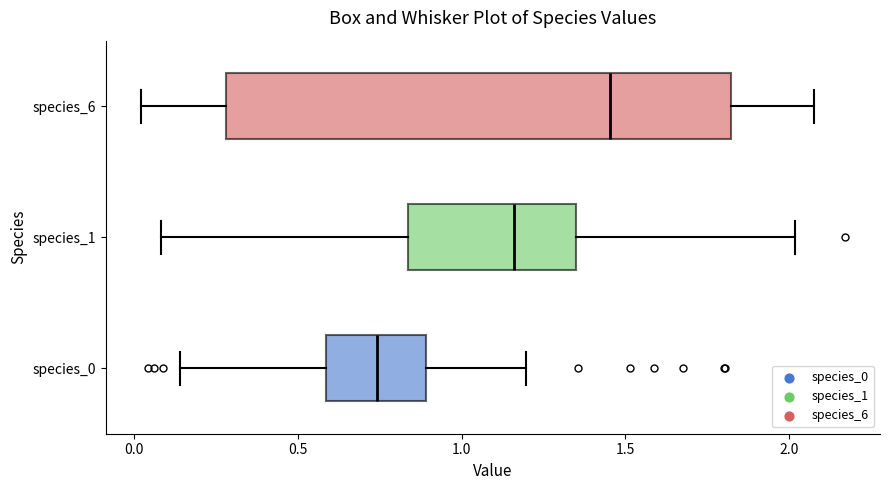

Which box's median line is the furthest to the right?

species_6